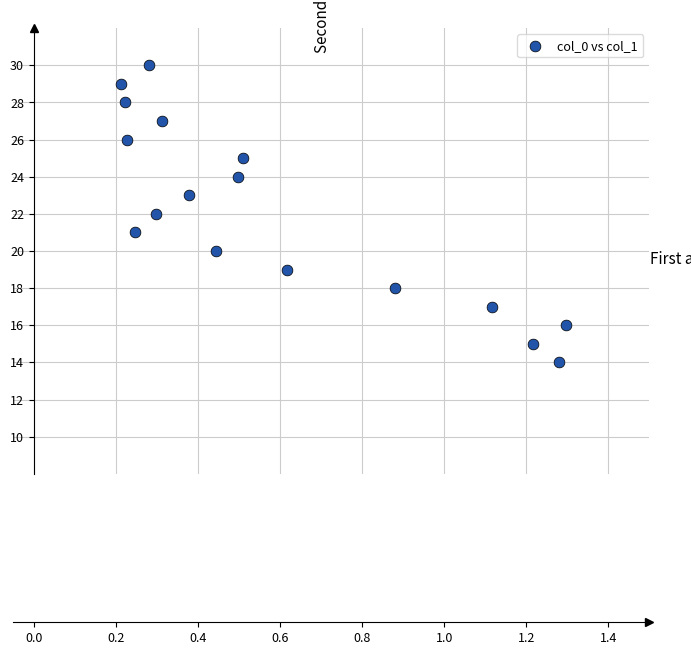

What is the range of Y values (max minus min)?

16